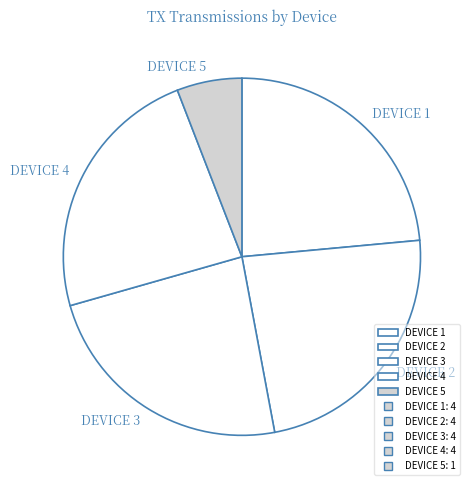

Does any single category account for the majority?

No